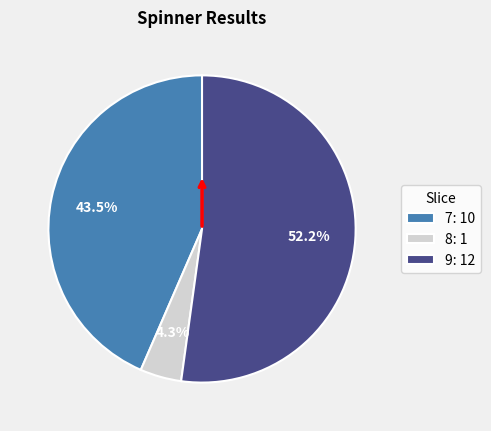

What is the total percentage of 7: 10 and 8: 1?

47.8%